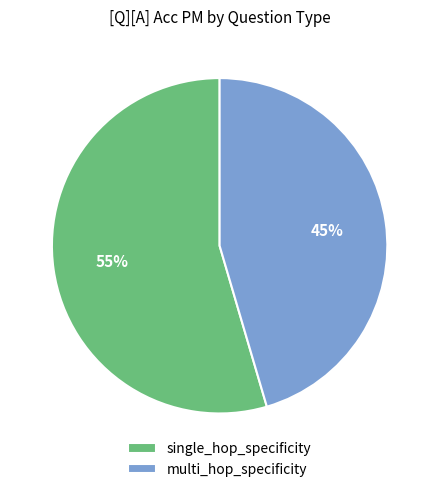

To the nearest percent, what is the combined percentage of multi_hop_specificity and single_hop_specificity?

100%